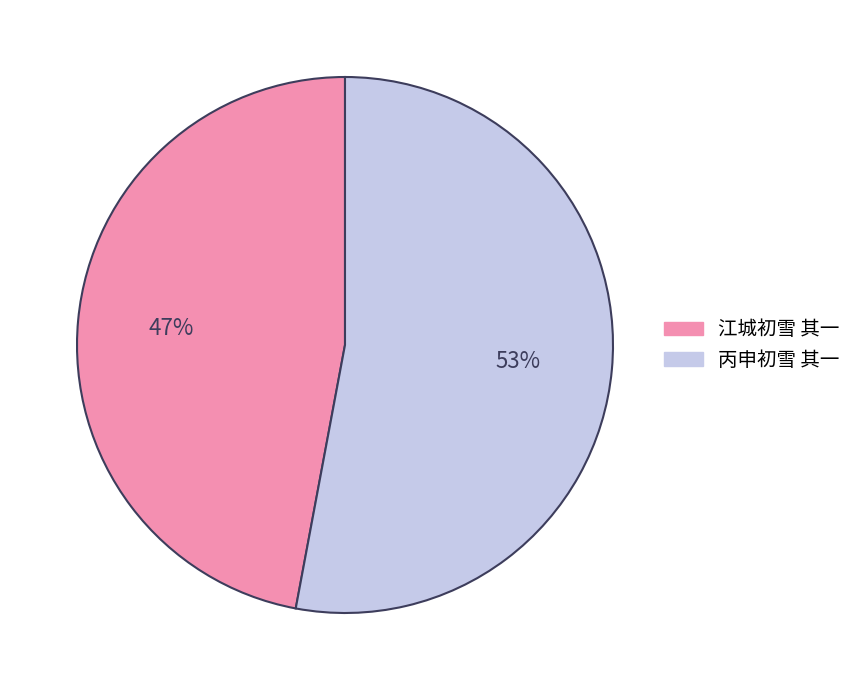

To the nearest percent, what is the combined percentage of 江城初雪 其一 and 丙申初雪 其一?

100%